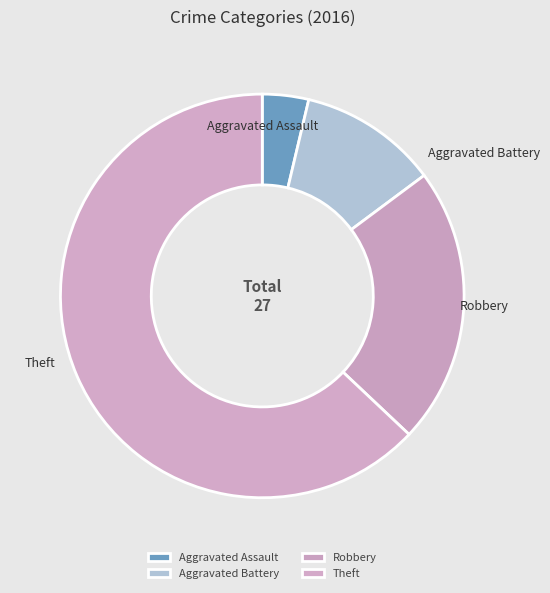

Combined, do Aggravated Battery and Robbery account for over 50%?

No